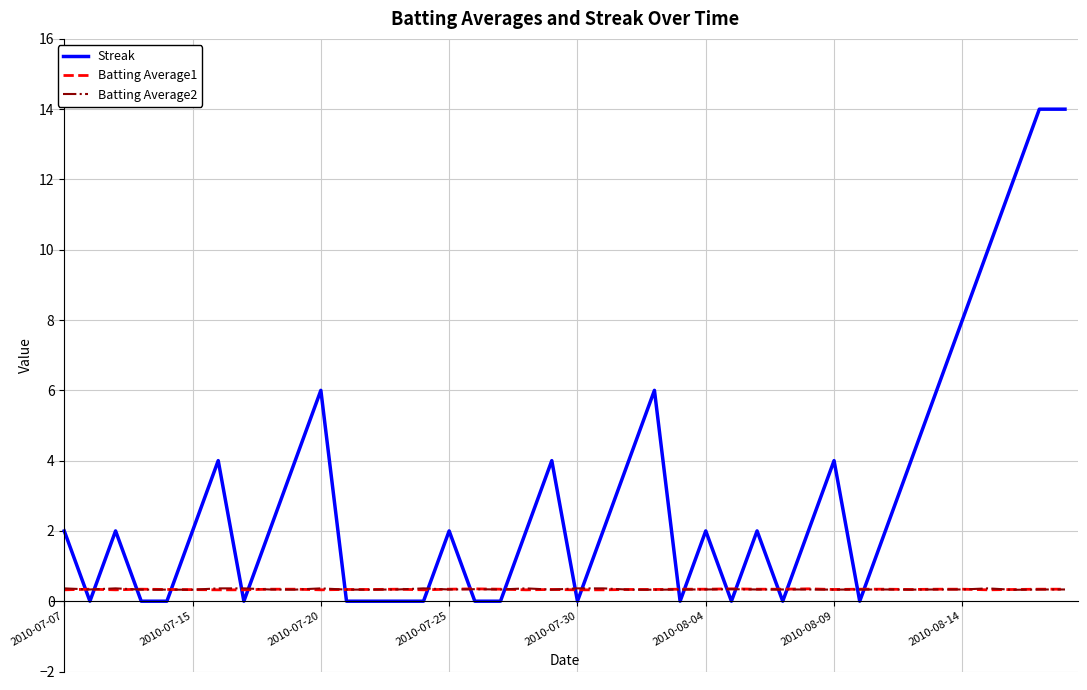

Which series has the widest spread of values?

Streak